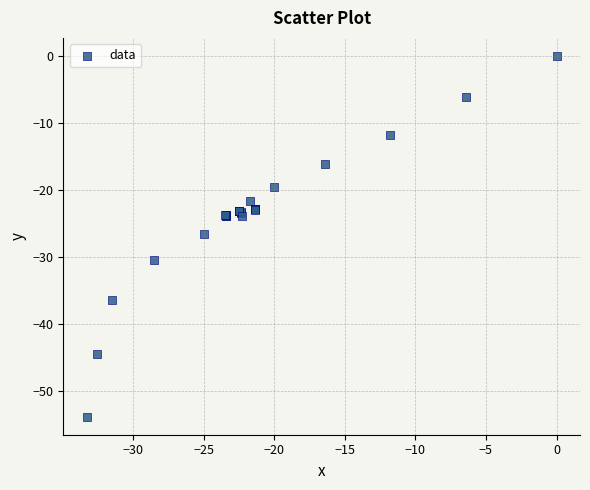

What Y value in the scatter plot is closest to -26?

-26.6